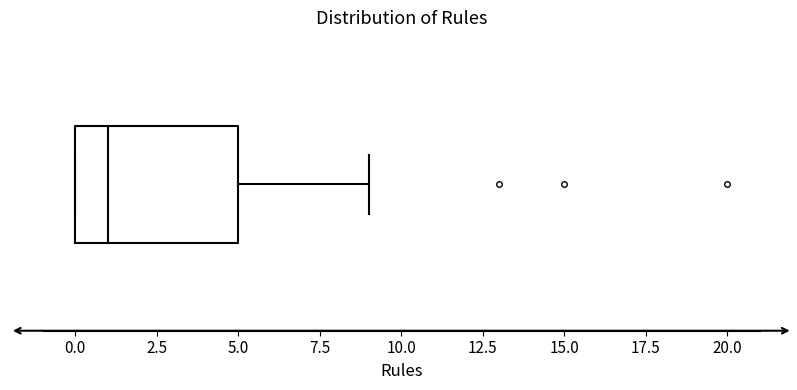

Read this box plot against the x-axis: the position of the median line, the range covered by the box, and the ends of both whiskers. The values are not printed on the chart, so give them approximately, as read against the axis.

median 1, box 0 to 5, whiskers 0 to 9